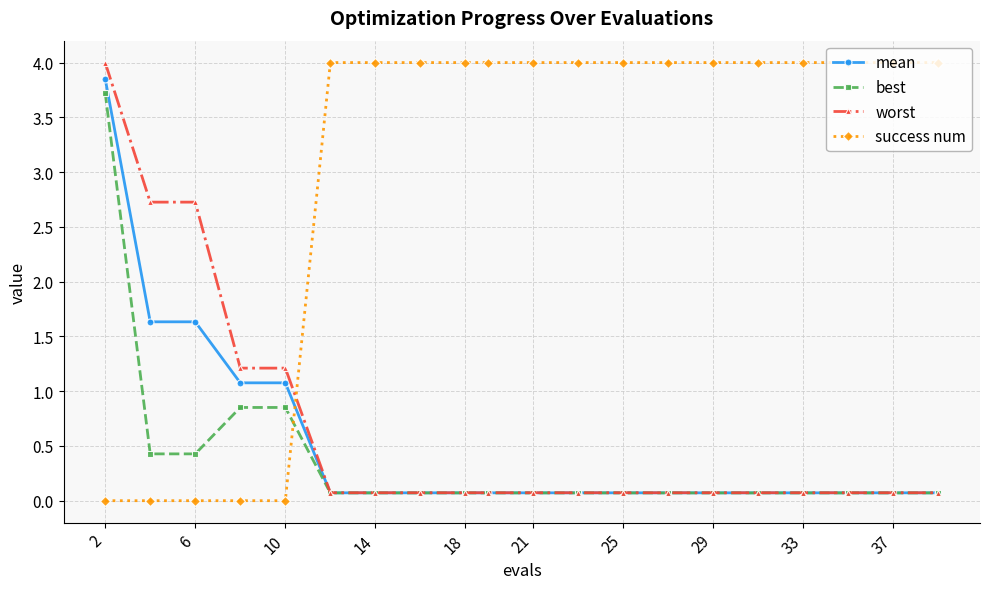

Which series has the largest total across all categories?

success num